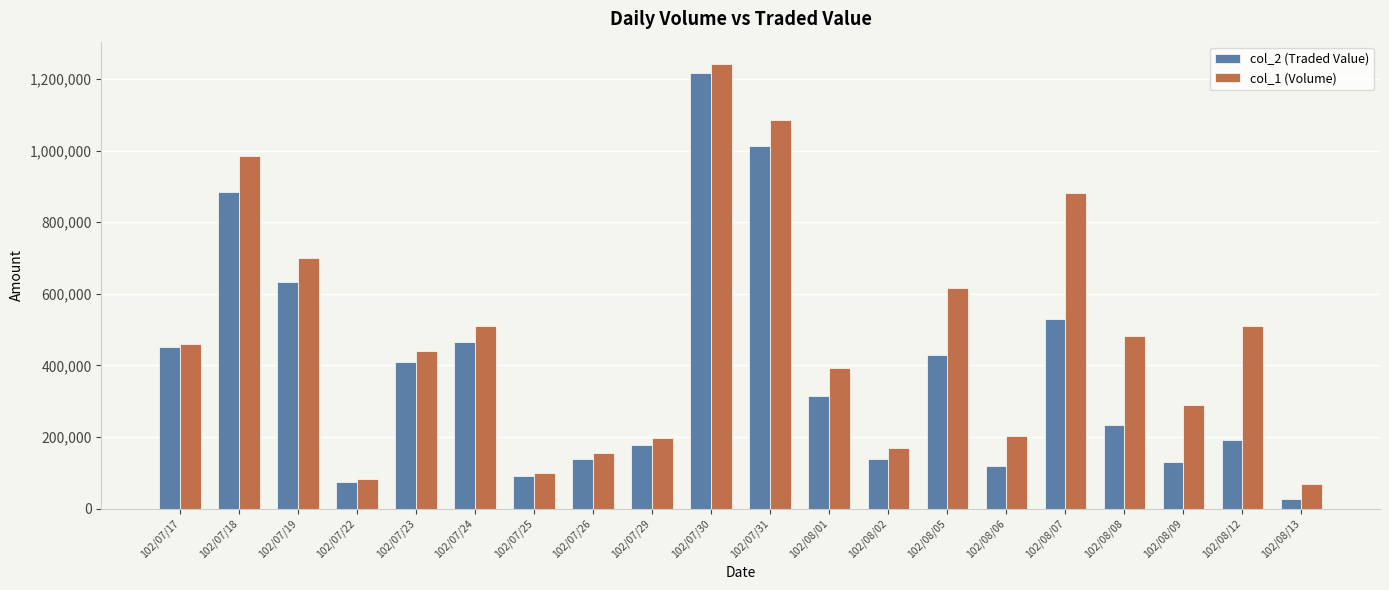

The value of col_1 (Volume) at 102/08/06 is 280680. True or false?

False